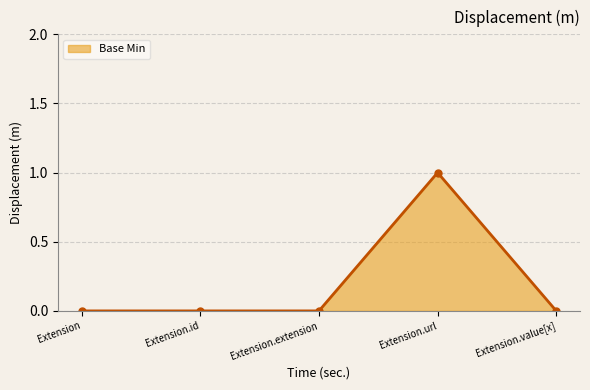

Is it true that the value at Extension.extension is 0?

True